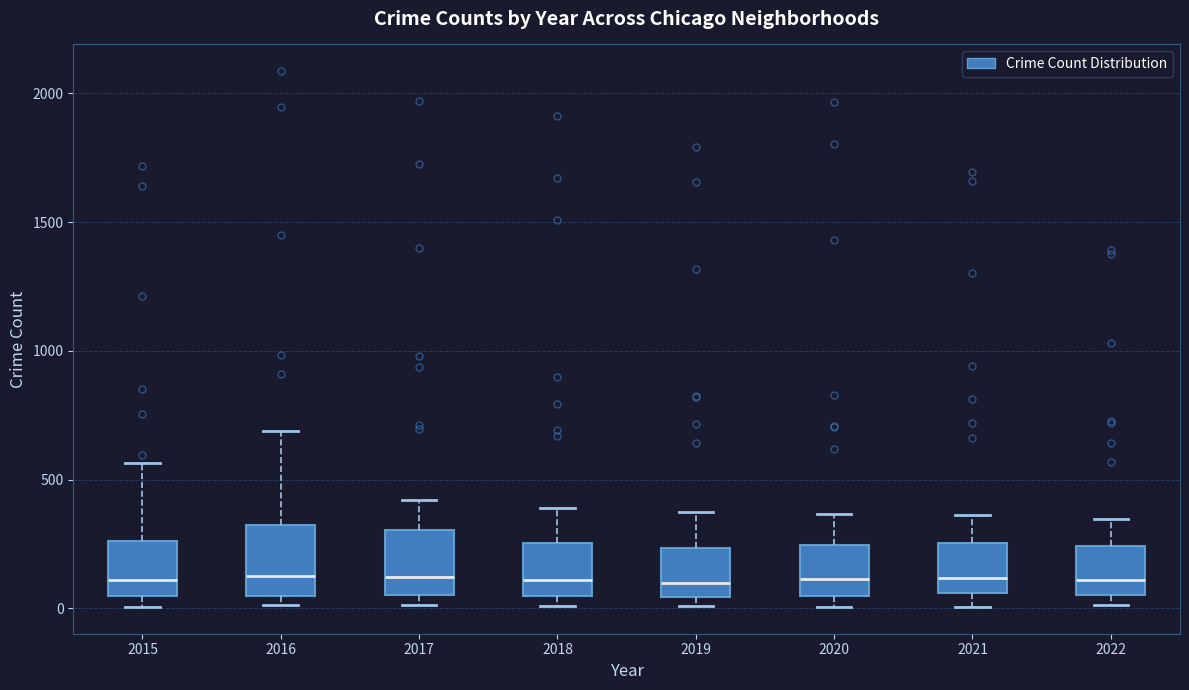

Reading left to right, read every box against the y-axis: the position of its median line, the range the box covers, and the ends of its whiskers. The values are not printed on the chart, so give them approximately, as read against the axis.

2015: median 100, box 50 to 250, whiskers 0 to 550
2016: median 150, box 50 to 300, whiskers 0 to 700
2017: median 100, box 50 to 300, whiskers 0 to 400
2018: median 100, box 50 to 250, whiskers 0 to 400
2019: median 100, box 50 to 250, whiskers 0 to 400
2020: median 100, box 50 to 250, whiskers 0 to 350
2021: median 100, box 50 to 250, whiskers 0 to 350
2022: median 100, box 50 to 250, whiskers 0 to 350